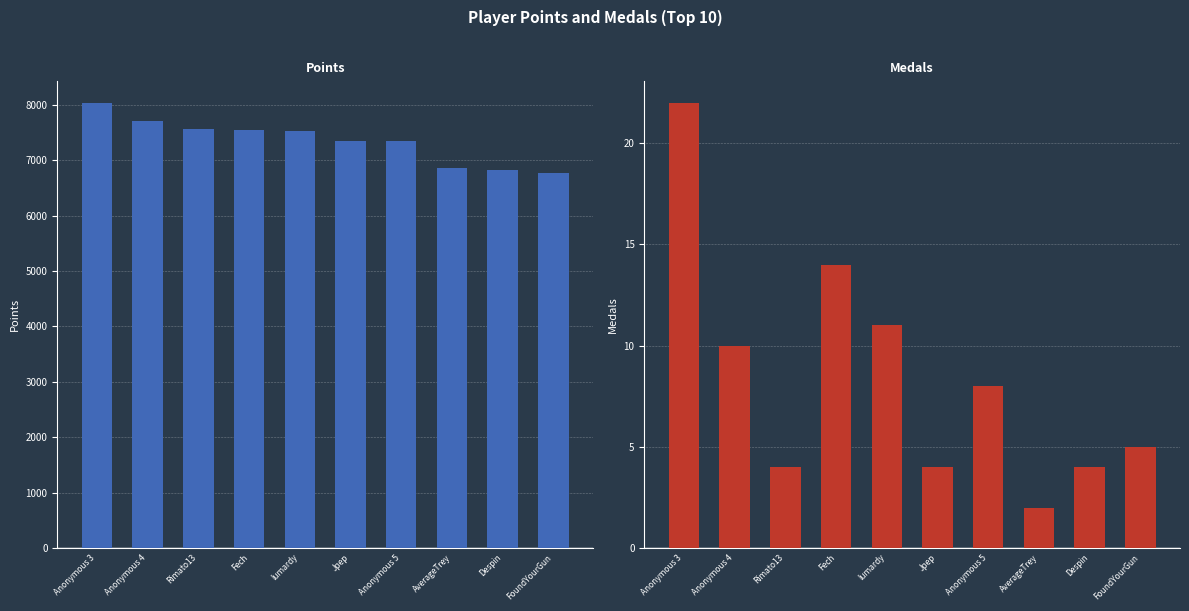

What is the difference between the maximum and minimum values in the Medals series?

20